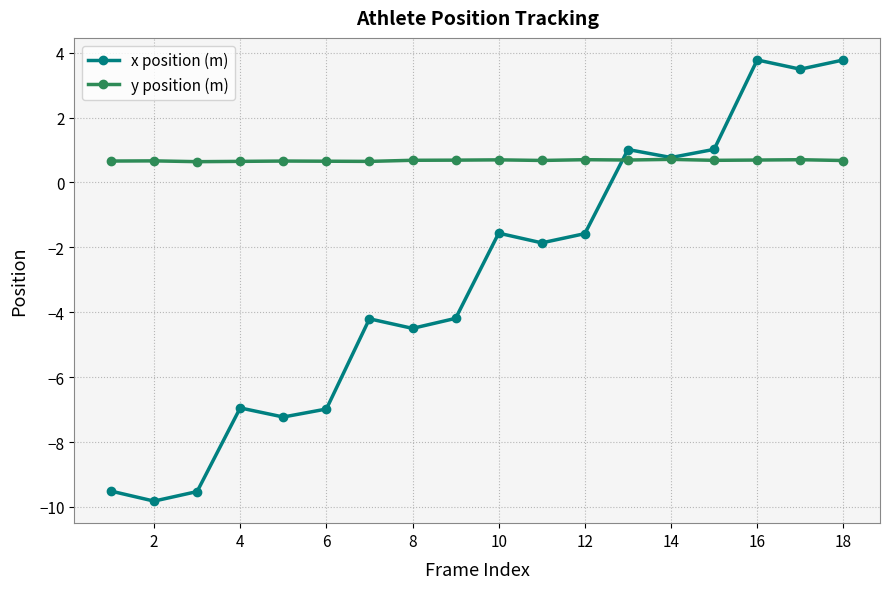

Which series has the largest total across all categories?

y position (m)